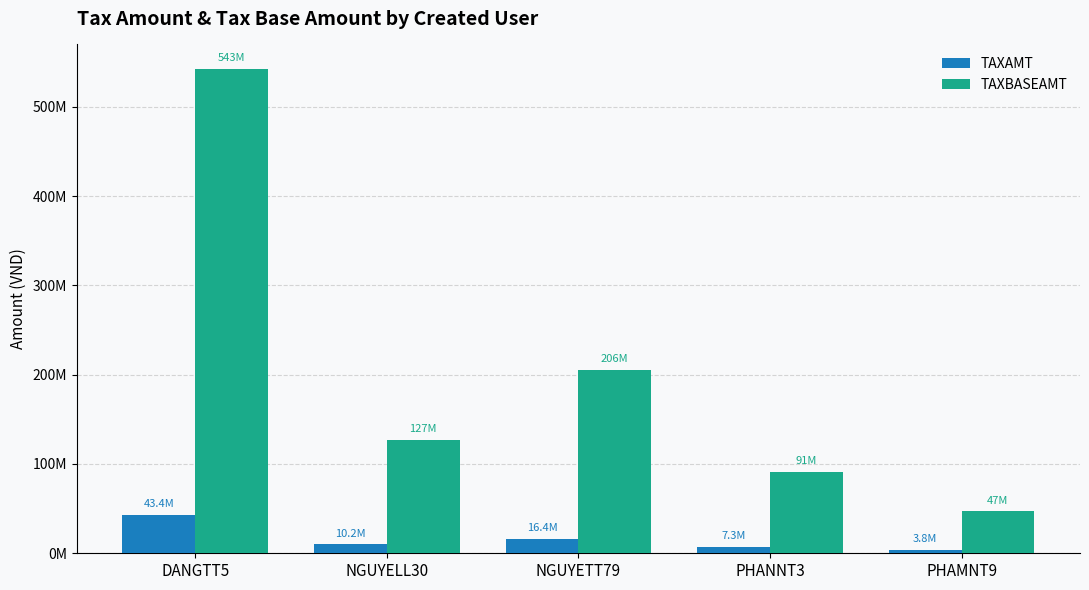

The TAXBASEAMT series shows 126974074 at NGUYELL30. True or false?

True